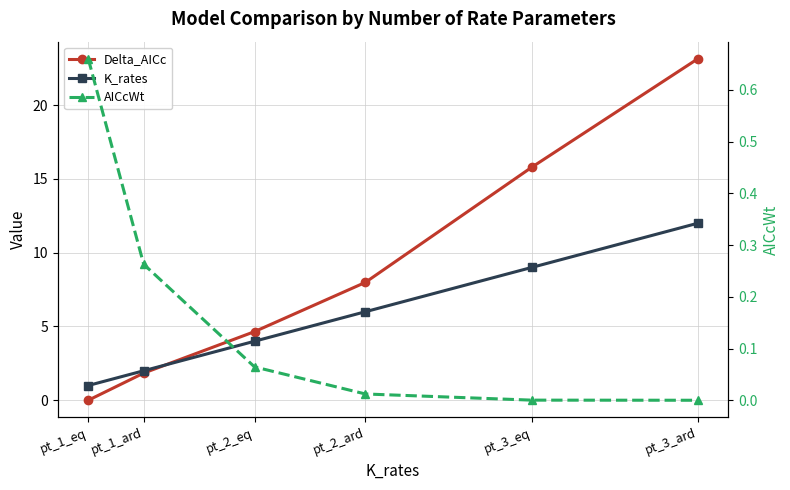

Which has a higher value, pt_1_ard or pt_3_ard?

pt_3_ard